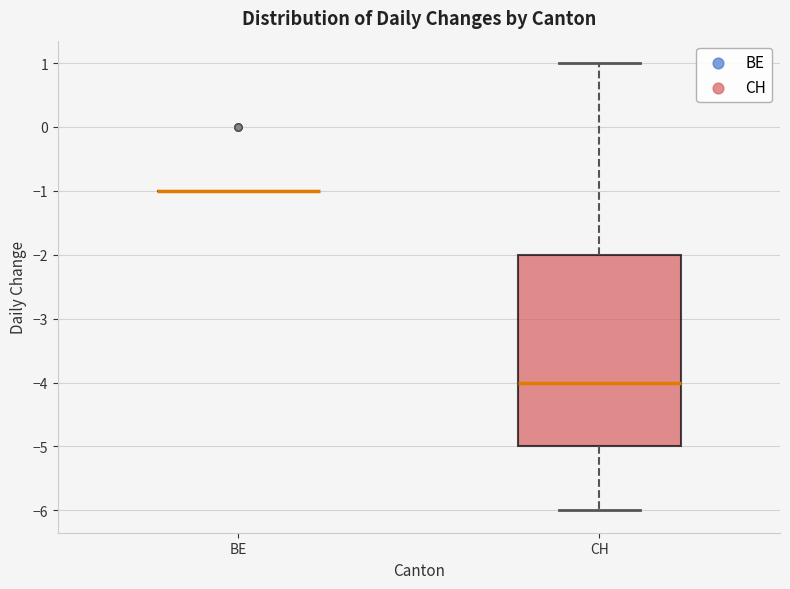

Where does the median line of the box for CH sit on the y-axis? The values are not printed on the chart, so give them approximately, as read against the axis.

-4